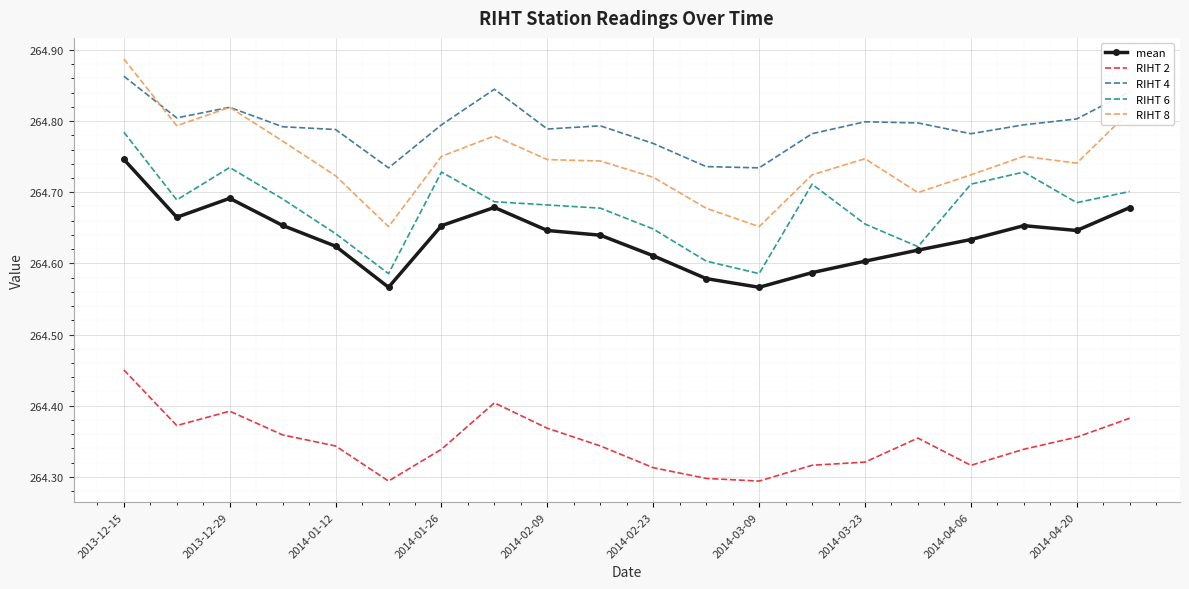

True or false: RIHT 8 and mean cross at least once.

False